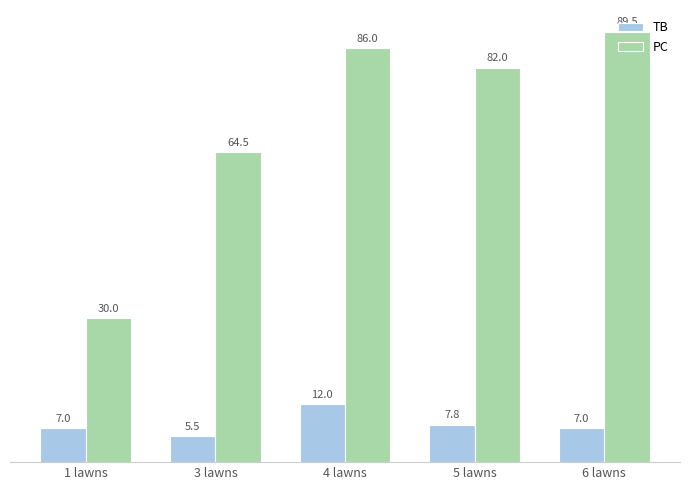

What is the sum of the PC values at 3 lawns and 1 lawns?

94.5